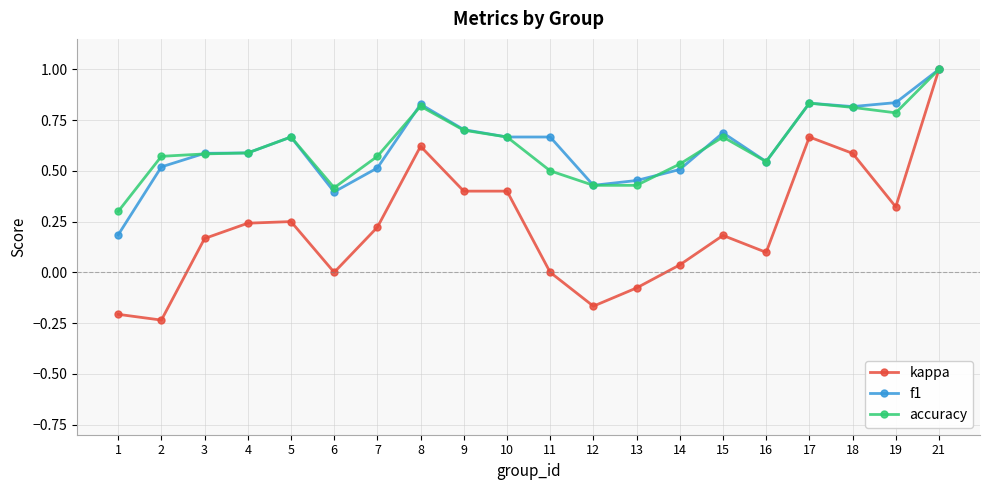

Which series has the largest range (max minus min)?

kappa